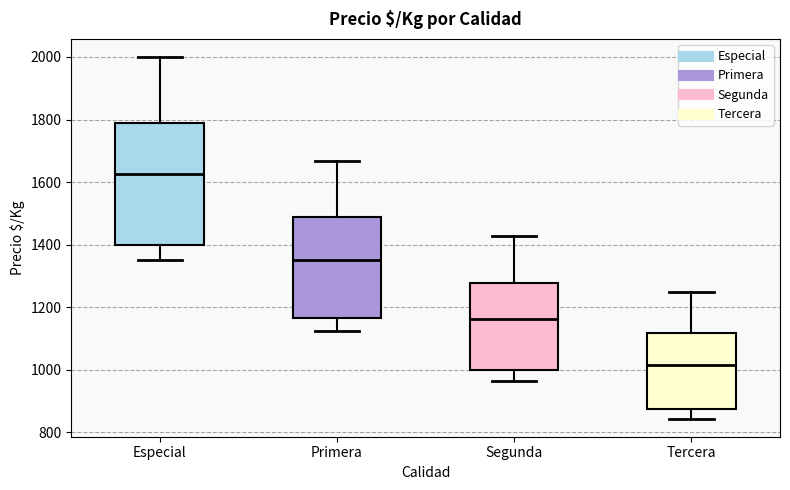

Reading left to right, transcribe this box plot: for each box, give where its median line is, the range the box spans, and where its two whiskers end, as read against the y-axis. The values are not printed on the chart, so give them approximately, as read against the axis.

Especial: median 1620, box 1400 to 1800, whiskers 1360 to 2000
Primera: median 1360, box 1160 to 1480, whiskers 1120 to 1660
Segunda: median 1160, box 1000 to 1280, whiskers 960 to 1420
Tercera: median 1020, box 880 to 1120, whiskers 840 to 1260